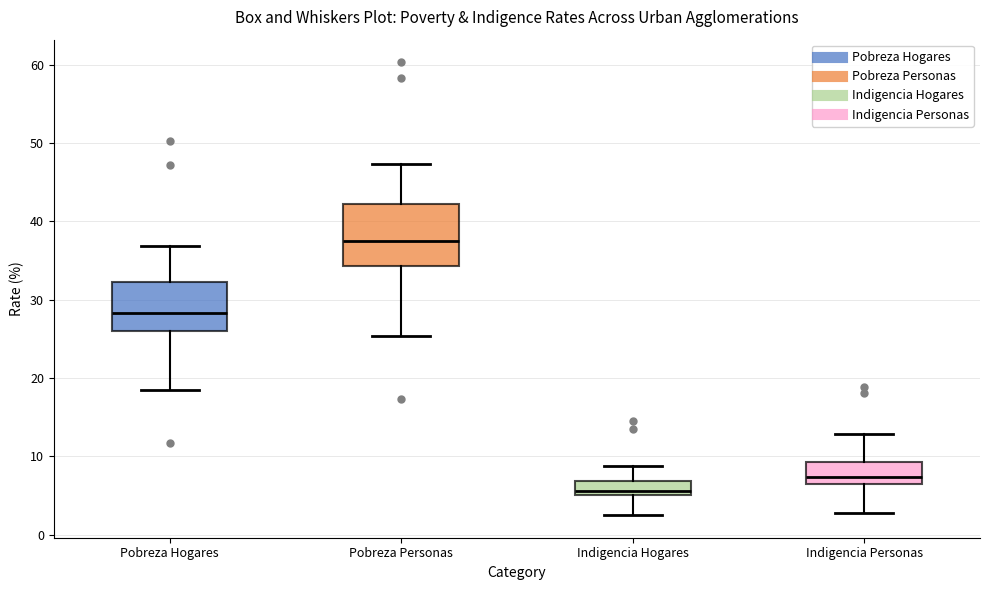

Reading left to right, transcribe this box plot: for each box, give where its median line is, the range the box spans, and where its two whiskers end, as read against the y-axis. The values are not printed on the chart, so give them approximately, as read against the axis.

Pobreza Hogares: median 28, box 26 to 32, whiskers 19 to 37
Pobreza Personas: median 38, box 34 to 42, whiskers 25 to 47
Indigencia Hogares: median 6, box 5 to 7, whiskers 3 to 9
Indigencia Personas: median 7 (just above the box's lower edge), box 7 to 9, whiskers 3 to 13